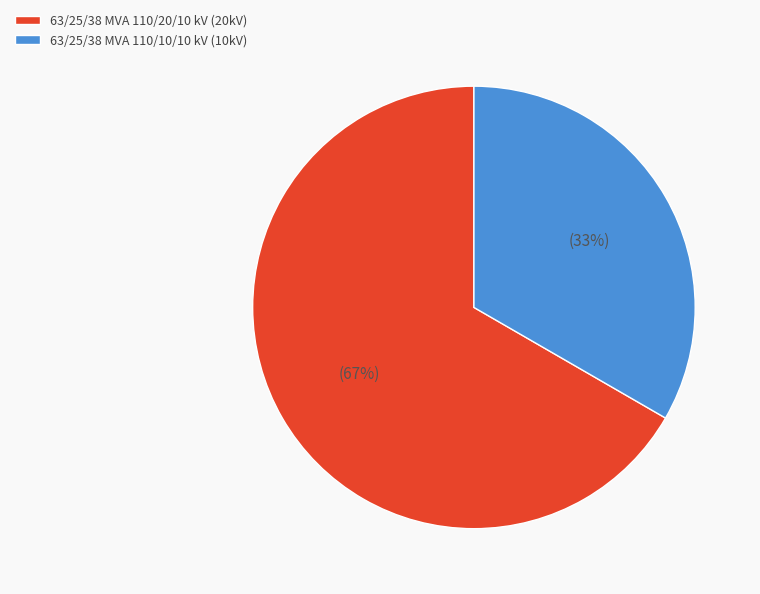

The 63/25/38 MVA 110/10/10 kV slice represents 41% of the pie. True or false?

False